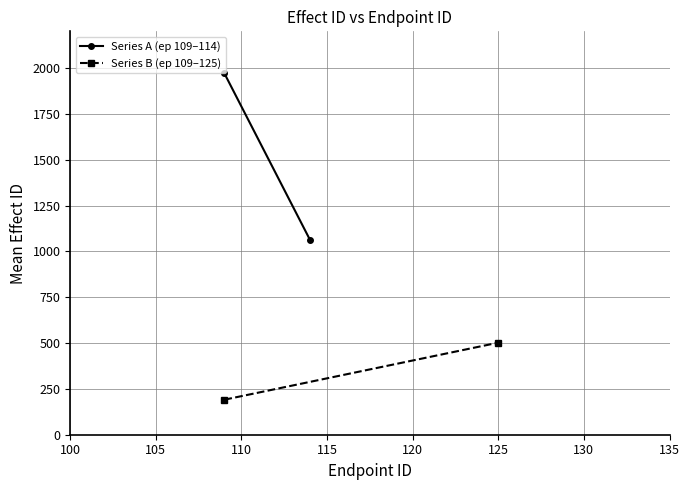

What is the value of the Series A (ep 109–114) point at the 1st from the left?

1971